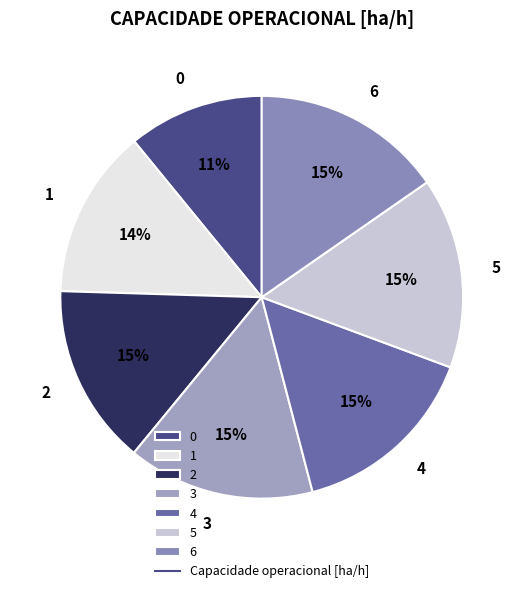

How many slices are in this pie chart?

7